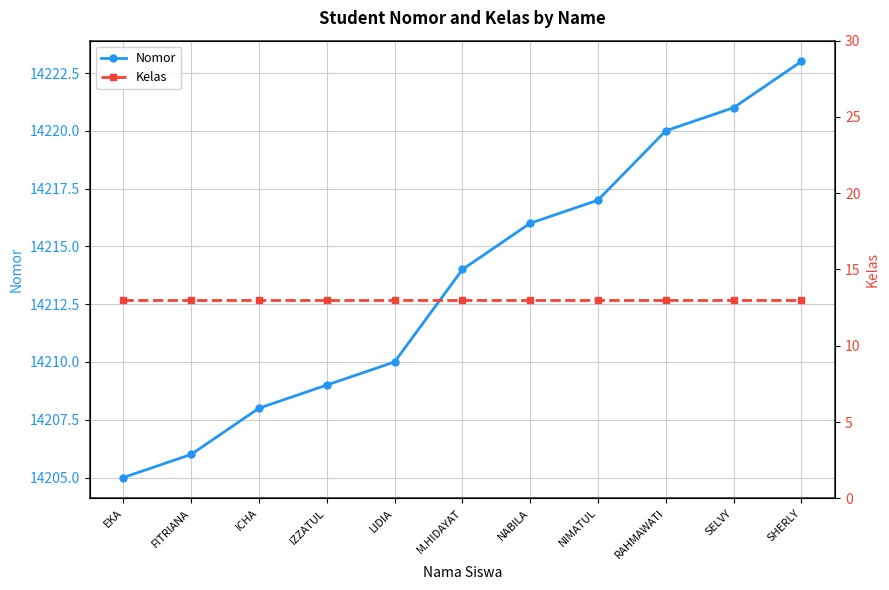

Count the number of data series in this chart.

2